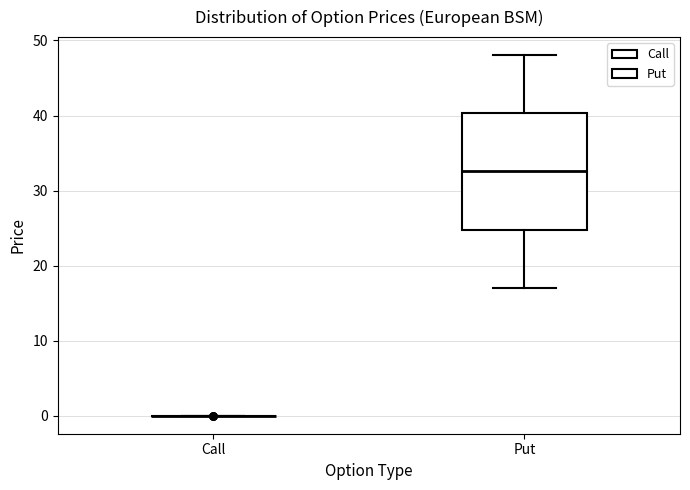

Reading left to right, read every box against the y-axis: the position of its median line, the range the box covers, and the ends of its whiskers. The values are not printed on the chart, so give them approximately, as read against the axis.

Call: box collapsed to a line at 0, whiskers 0 to 0
Put: median 33, box 25 to 40, whiskers 17 to 48